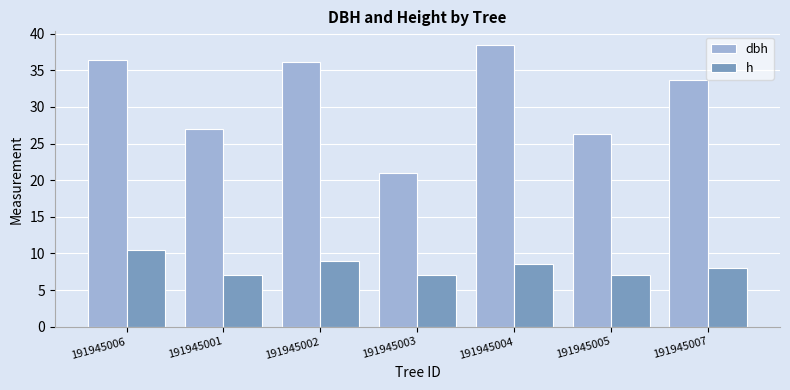

Between 191945001 and 191945003, which series saw the biggest shift?

dbh